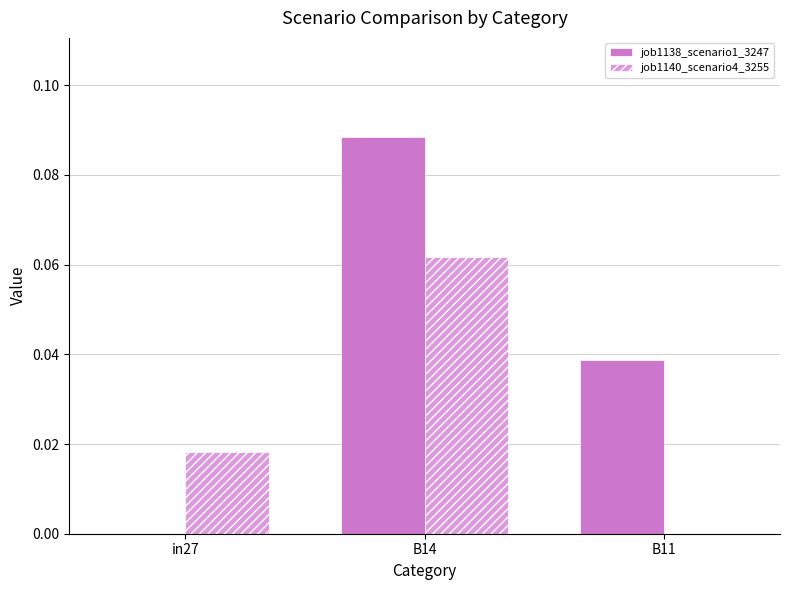

Between B14 and B11, which series saw the biggest shift?

job1140_scenario4_3255